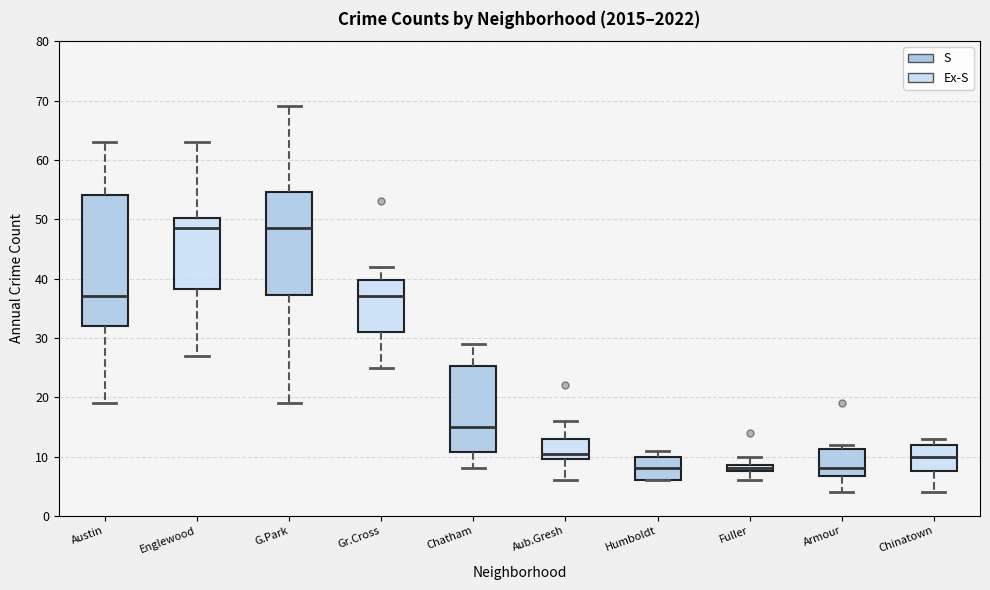

Where is the lower edge of the box for Fuller on the y-axis? The values are not printed on the chart, so give them approximately, as read against the axis.

8